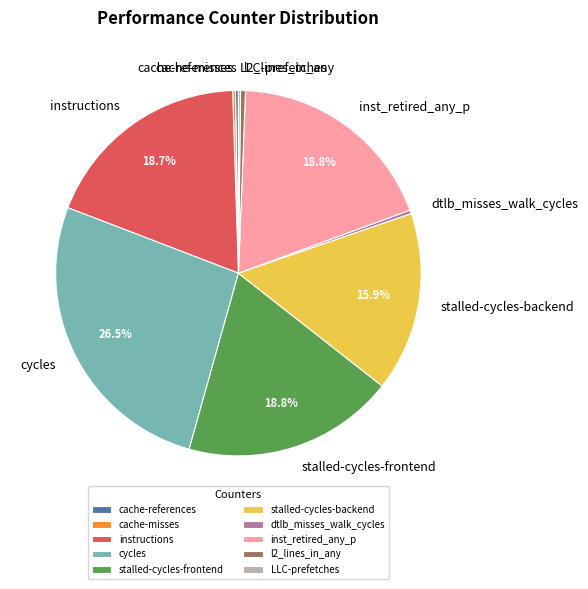

How much of the chart is everything except stalled-cycles-frontend?

81.2%